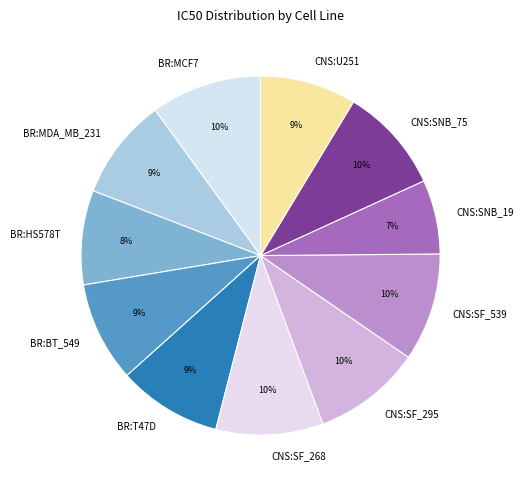

To the nearest percent, what is the average slice percentage?

9%